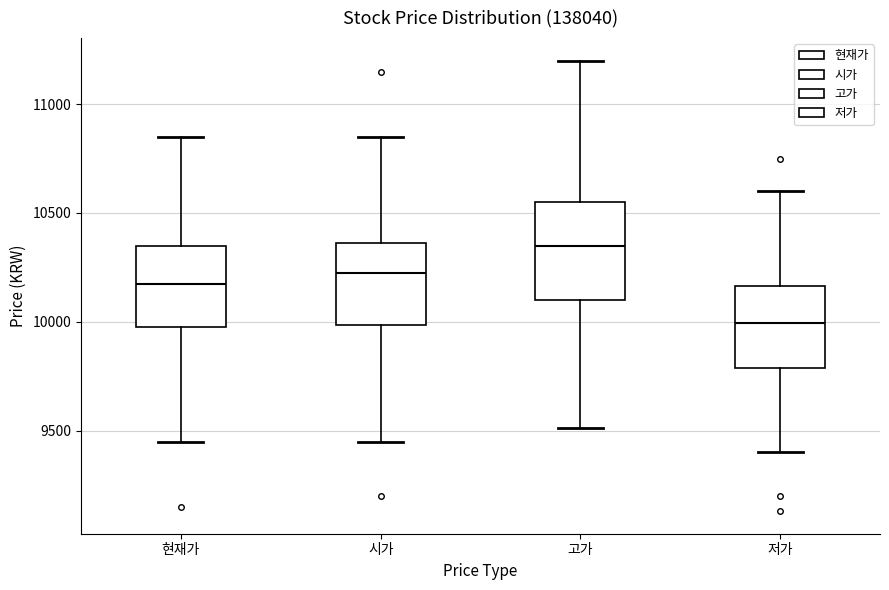

Where does the upper whisker of the box for 저가 end on the y-axis? The values are not printed on the chart, so give them approximately, as read against the axis.

10600